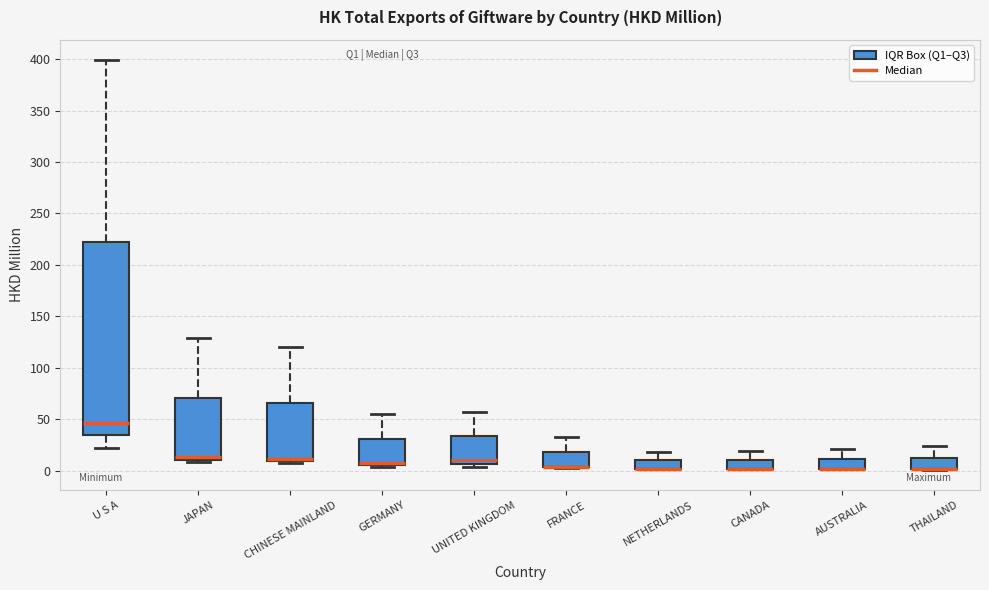

Reading left to right, read every box against the y-axis: the position of its median line, the range the box covers, and the ends of its whiskers. The values are not printed on the chart, so give them approximately, as read against the axis.

U S A: median 45, box 35 to 225, whiskers 20 to 400
JAPAN: median 15, box 10 to 70, whiskers 10 (just below the box's lower edge) to 130
CHINESE MAINLAND: median 10 (just above the box's lower edge), box 10 to 65, whiskers 5 to 120
GERMANY: median 5 (drawn on the box's lower edge), box 5 to 30, whiskers 5 (just below the box's lower edge) to 55
UNITED KINGDOM: median 10, box 5 to 35, whiskers 5 (just below the box's lower edge) to 55
FRANCE: median 5 (drawn on the box's lower edge), box 5 to 20, whiskers 5 to 35
NETHERLANDS: median 0 (drawn on the box's lower edge), box 0 to 10, whiskers 0 to 20
CANADA: median 0 (drawn on the box's lower edge), box 0 to 10, whiskers 0 to 20
AUSTRALIA: median 0 (drawn on the box's lower edge), box 0 to 10, whiskers 0 to 20
THAILAND: median 0 (drawn on the box's lower edge), box 0 to 15, whiskers 0 to 25